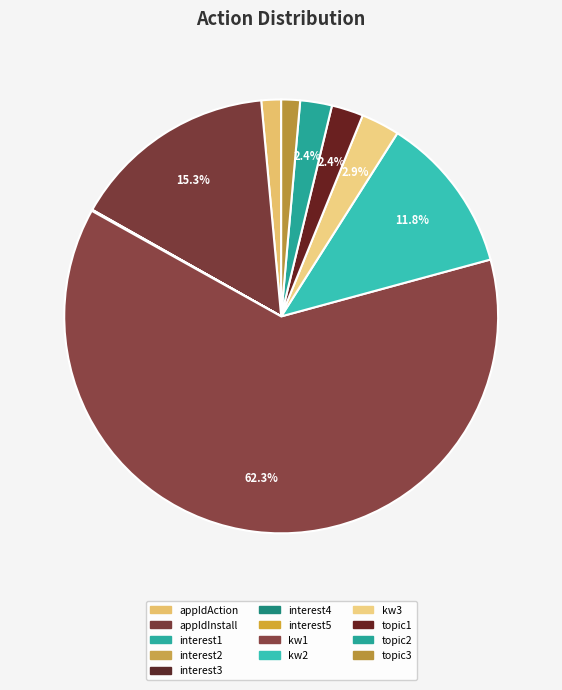

To the nearest percent, what is the difference between the kw3 and interest3 slice percentages?

3%